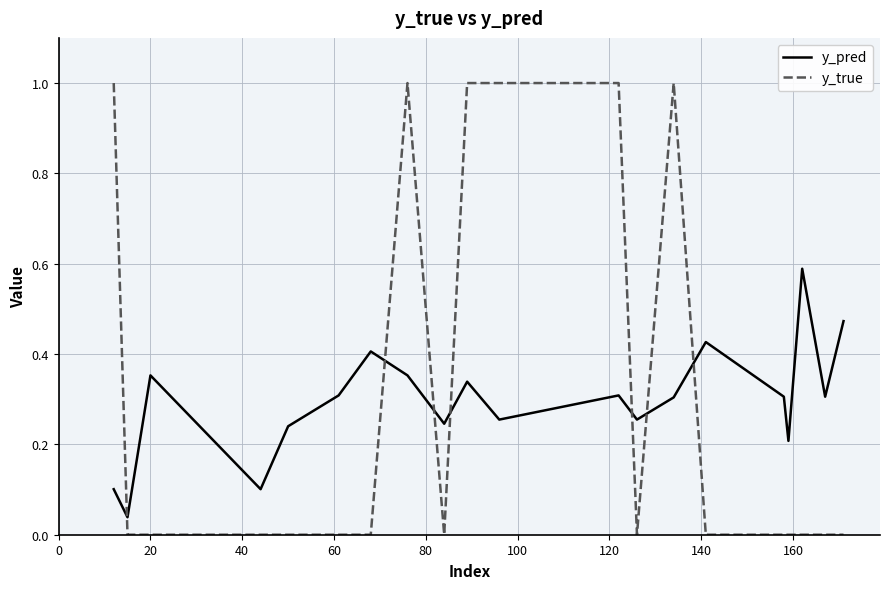

At how many categories does at least one series exceed 0?

20